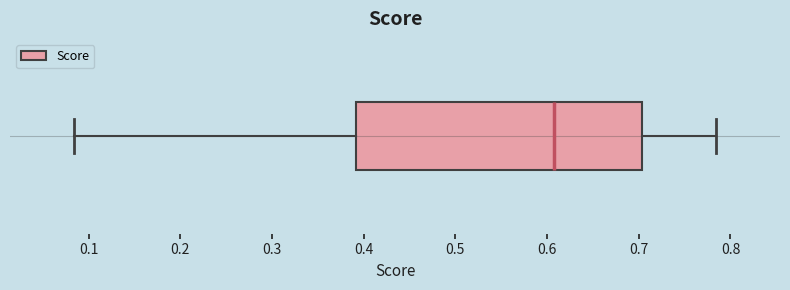

Transcribe this box plot: give where the median line is, the range the box spans, and where the two whiskers end, as read against the x-axis. The values are not printed on the chart, so give them approximately, as read against the axis.

median 0.61, box 0.39 to 0.70, whiskers 0.08 to 0.78